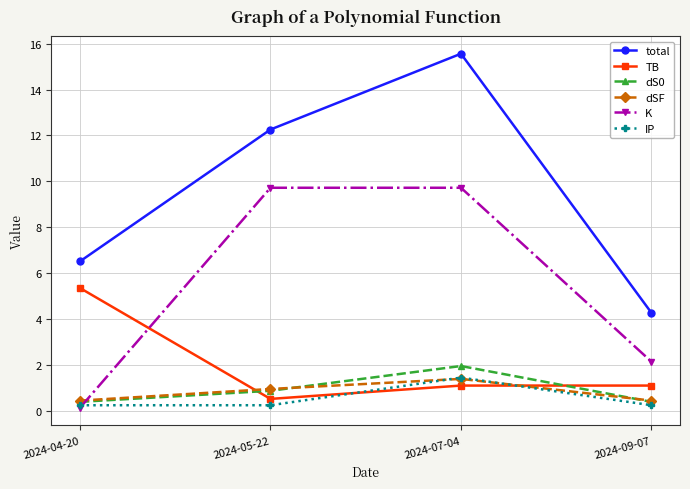

Which series has the largest range (max minus min)?

total